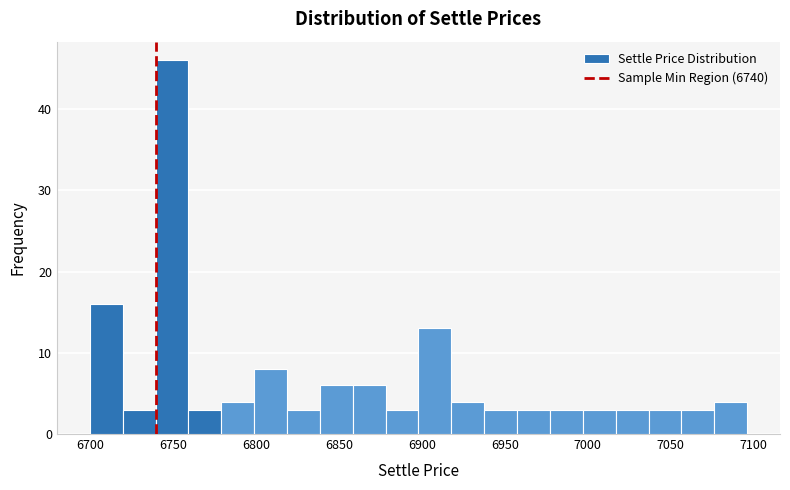

Around what value on the x-axis is the tallest bar? Give the approximate position of its centre, as read against the axis.

6750